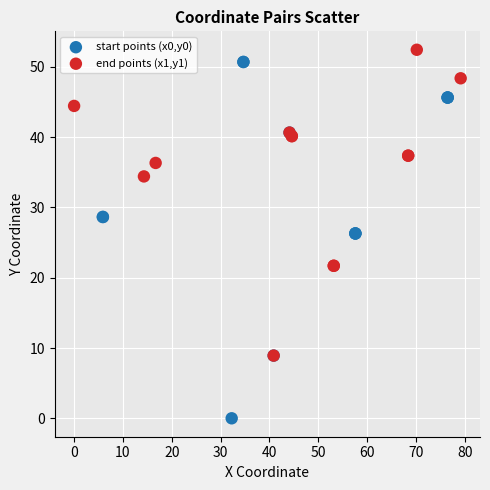

Which series has the largest Y range (max minus min)?

start points (x0,y0)